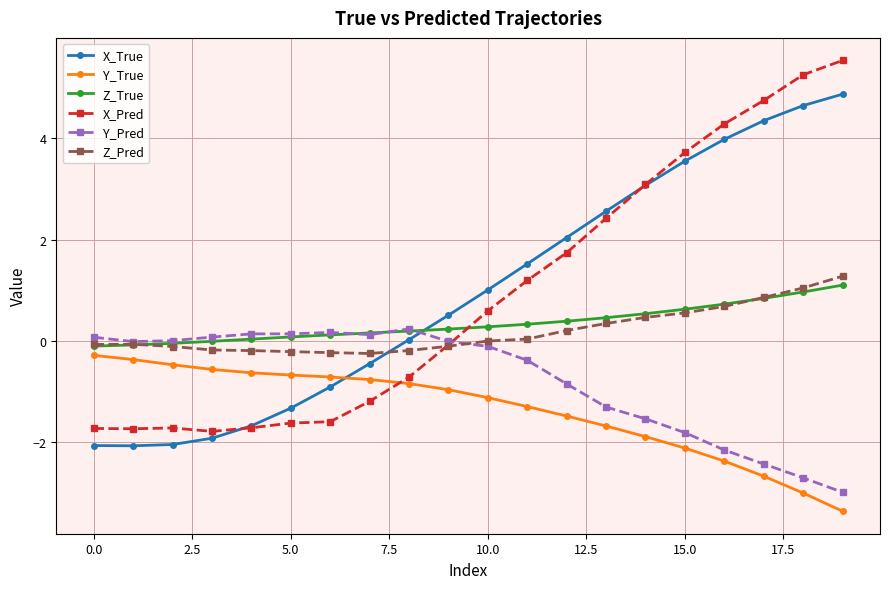

True or false: X_Pred and Z_True cross at least once.

True